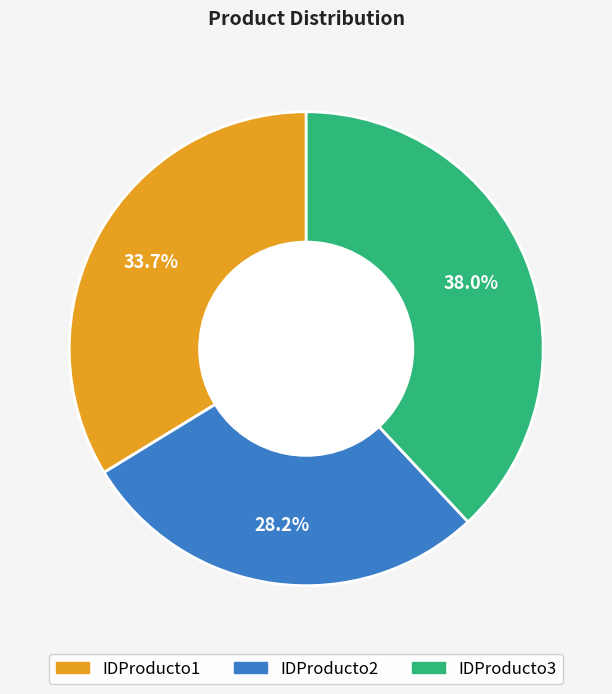

Approximately how many times larger is the value at IDProducto3 compared to IDProducto2?

1.3